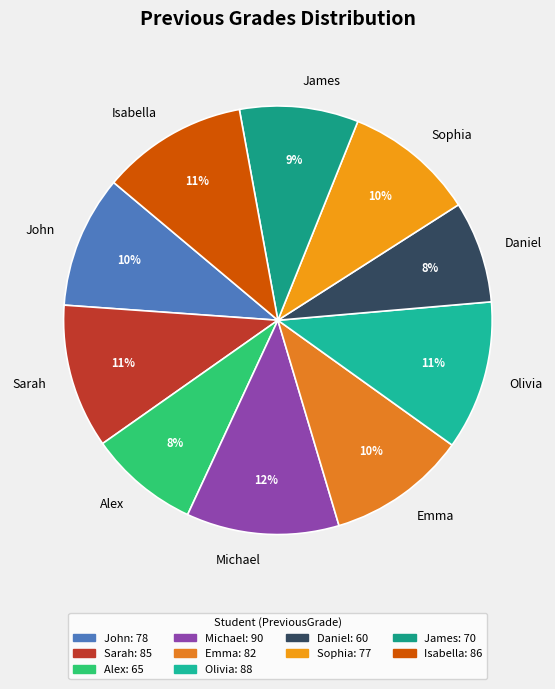

Is it true that Sophia is 18% of the pie?

False